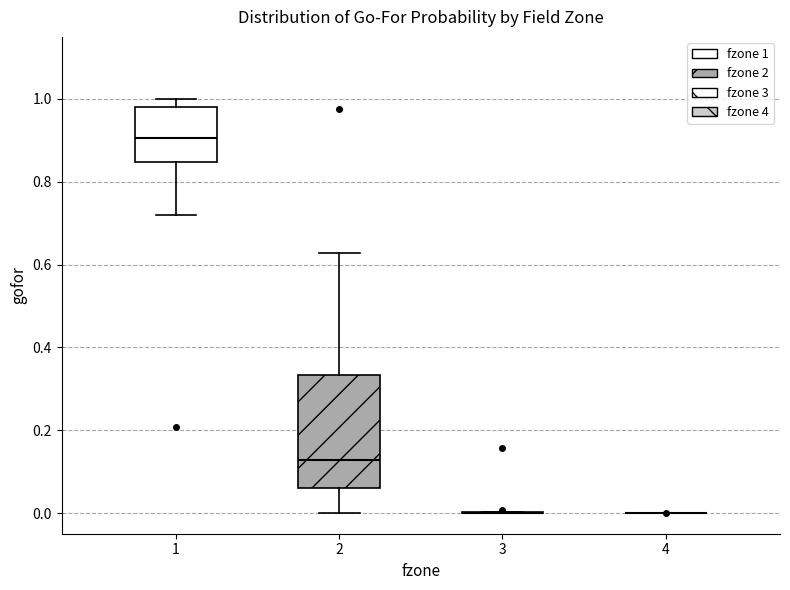

Reading left to right, transcribe this box plot: for each box, give where its median line is, the range the box spans, and where its two whiskers end, as read against the y-axis. The values are not printed on the chart, so give them approximately, as read against the axis.

1: median 0.90, box 0.84 to 0.98, whiskers 0.72 to 1.00
2: median 0.12, box 0.06 to 0.34, whiskers 0.00 to 0.62
3: box collapsed to a line at 0.00, whiskers 0.00 to 0.00
4: box collapsed to a line at 0.00, whiskers 0.00 to 0.00